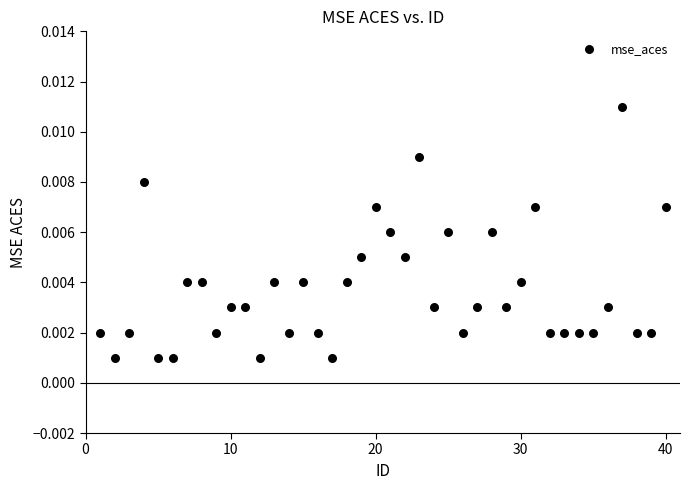

What is the range of X values (max minus min)?

39.0